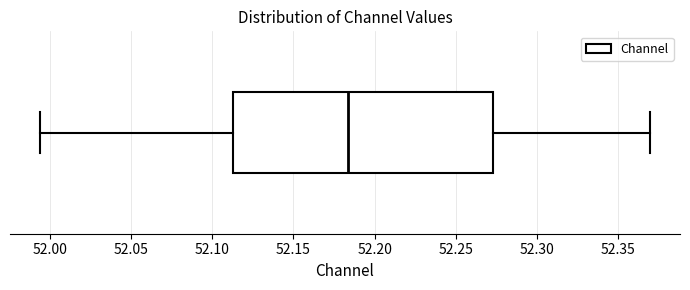

Transcribe this box plot: give where the median line is, the range the box spans, and where the two whiskers end, as read against the x-axis. The values are not printed on the chart, so give them approximately, as read against the axis.

median 52.185, box 52.115 to 52.275, whiskers 51.995 to 52.370